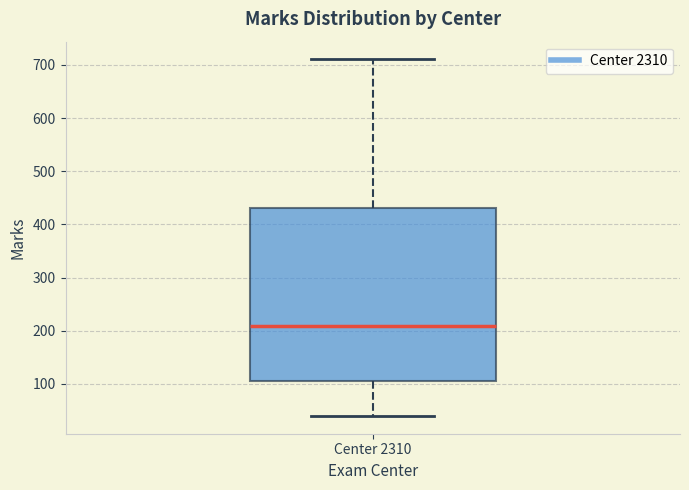

Where does the median line of the box for Center 2310 sit on the y-axis? The values are not printed on the chart, so give them approximately, as read against the axis.

210